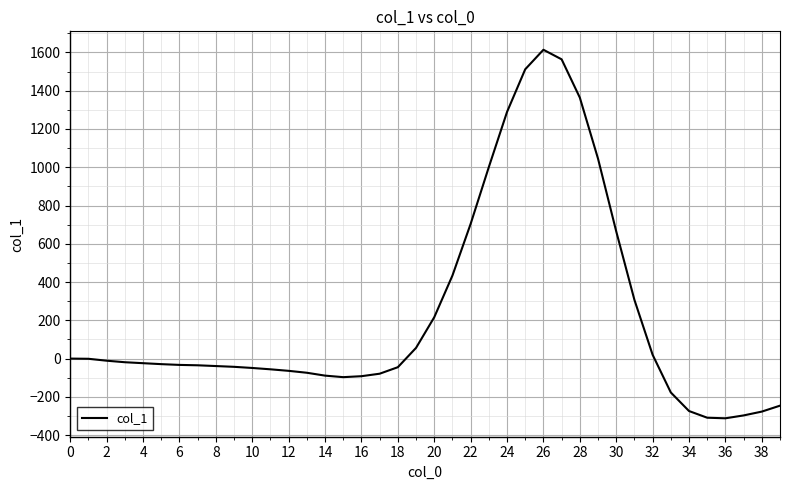

What is the minimum value shown in the chart?

-312